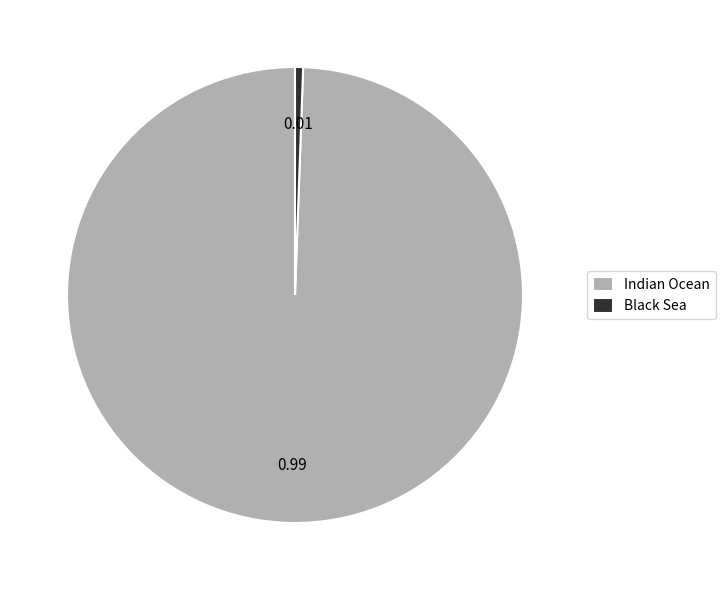

Which slice is the smallest?

Black Sea